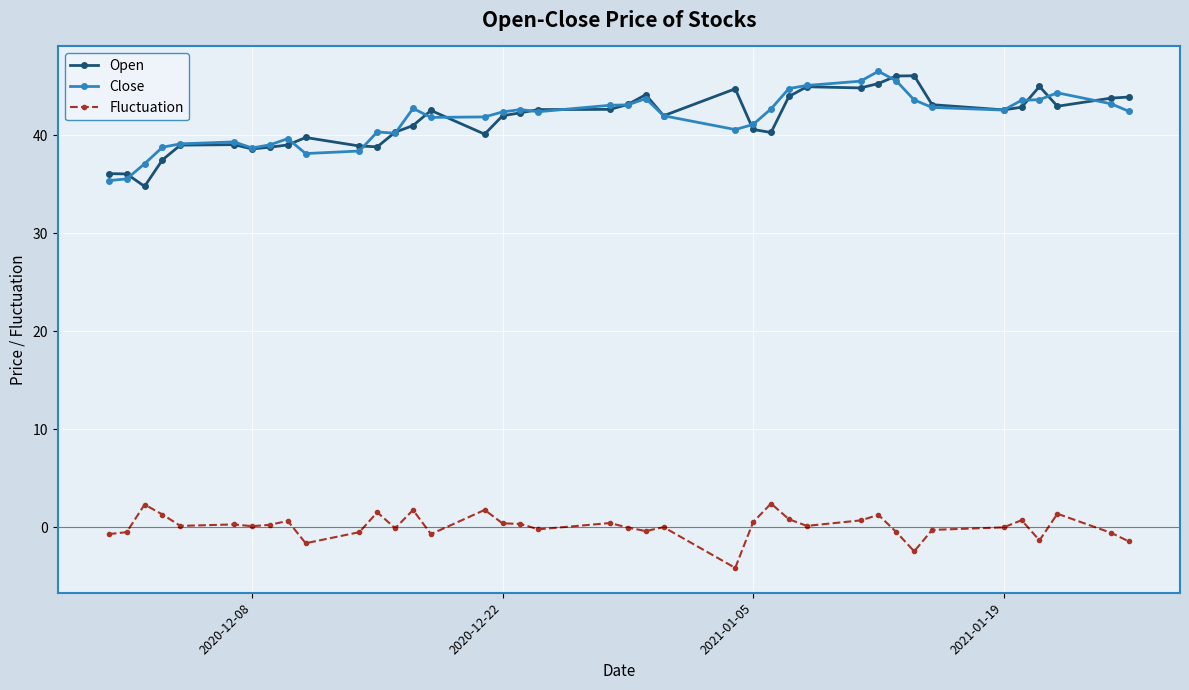

True or false: Open has more than 0 interior local peaks.

True